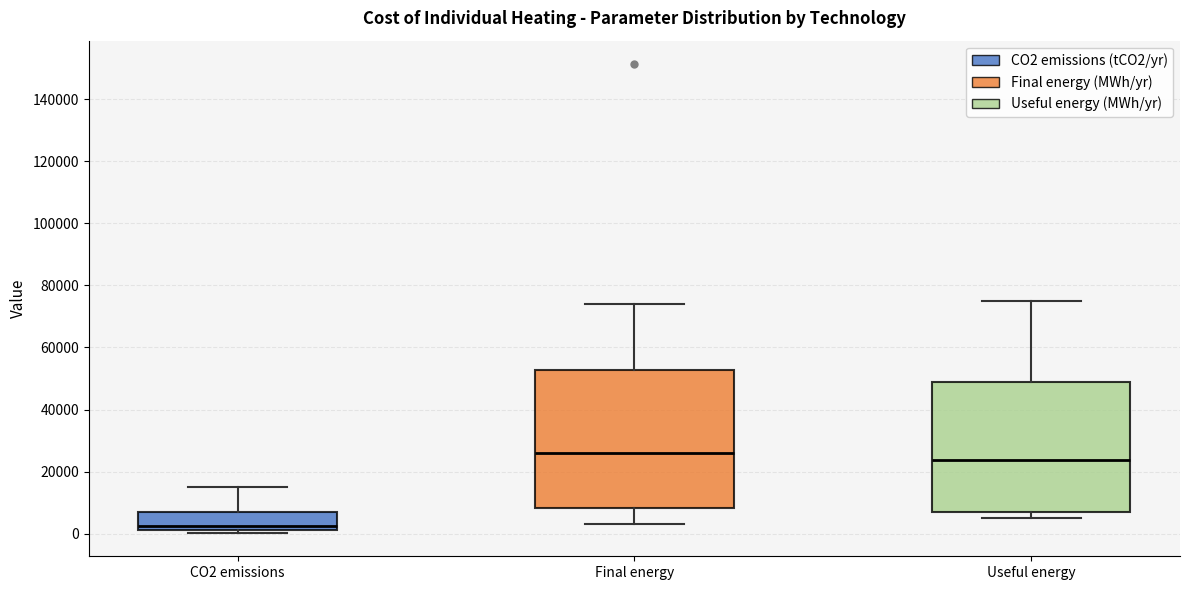

Where does the median line of the box for Final energy sit on the y-axis? The values are not printed on the chart, so give them approximately, as read against the axis.

26000